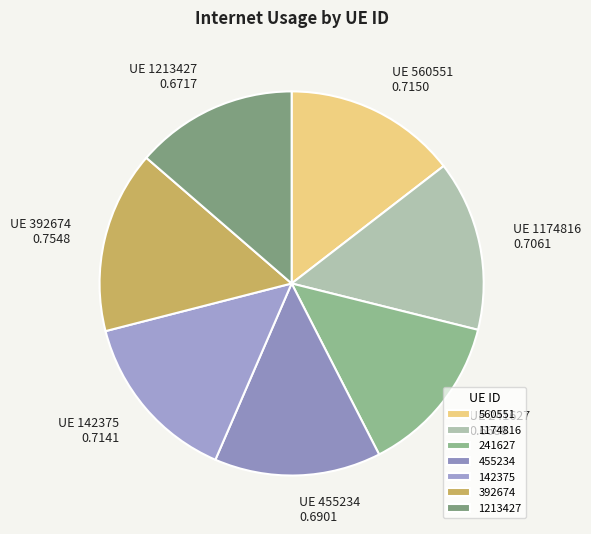

True or false: 142375 accounts for 2% of the total.

False